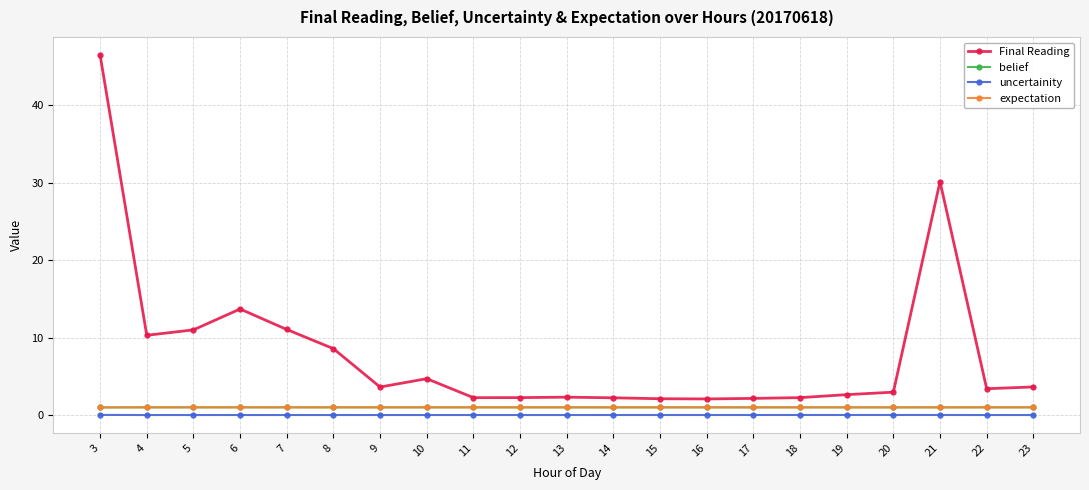

True or false: uncertainity has more than 1 interior local peaks.

True